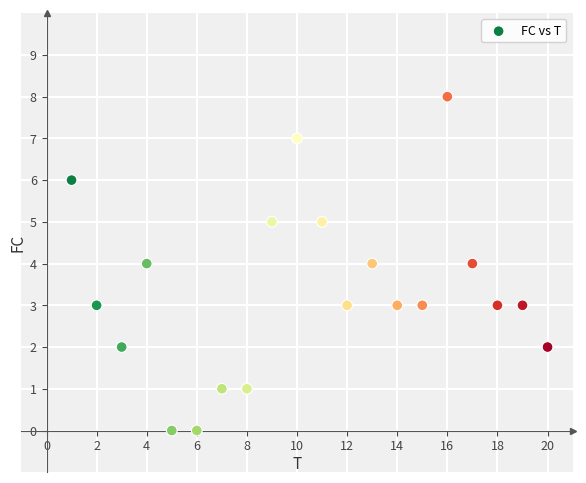

What is the range of X values (max minus min)?

19